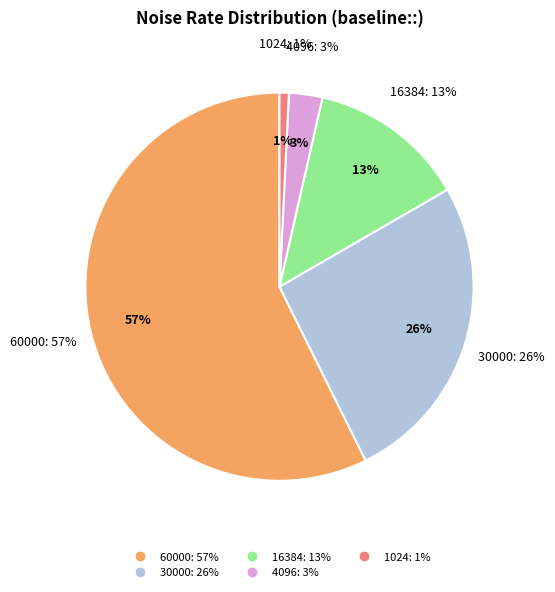

To the nearest percent, what is the average slice percentage?

20%